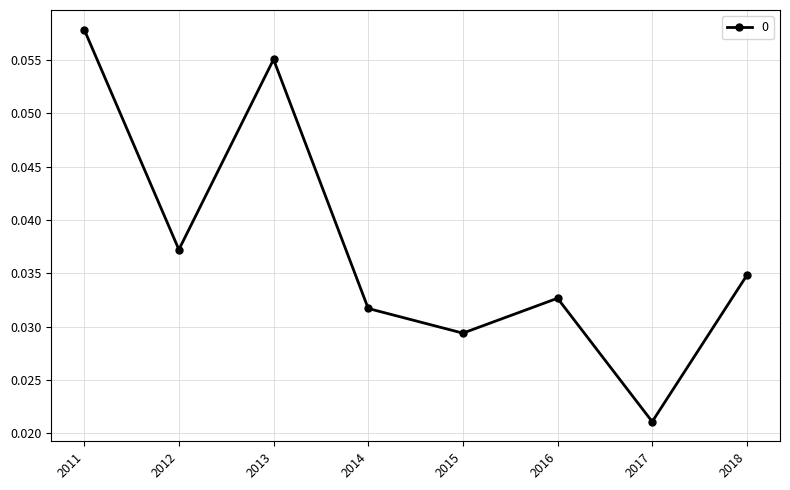

How many interior local peaks (higher than both neighbors) does the data have?

2